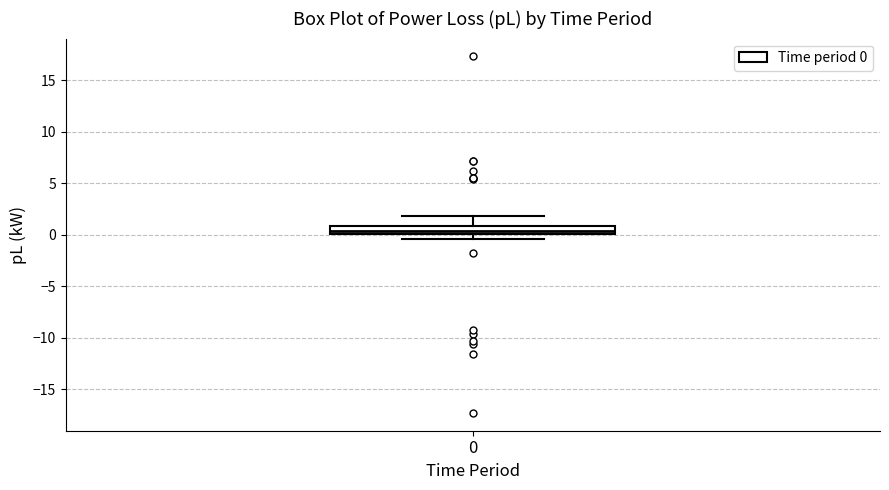

Where does the median line of the box at x = 0 sit on the y-axis? The values are not printed on the chart, so give them approximately, as read against the axis.

0.5